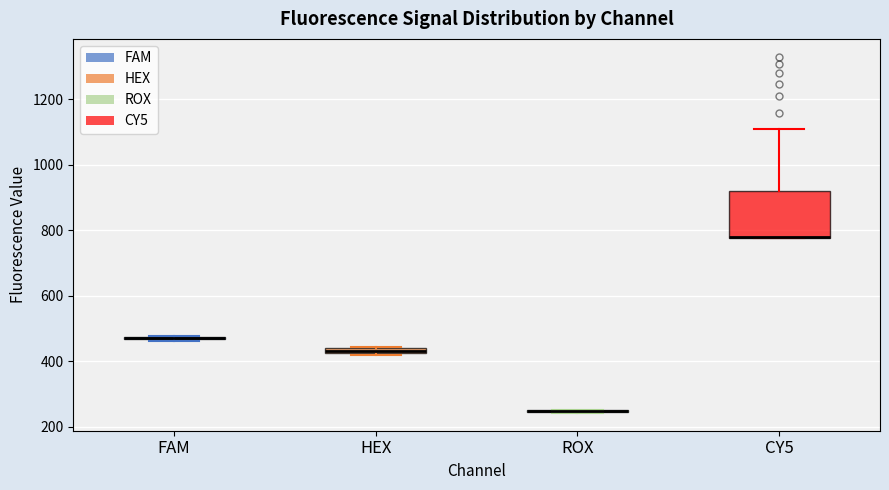

Where does the upper whisker of the box for CY5 end on the y-axis? The values are not printed on the chart, so give them approximately, as read against the axis.

1100